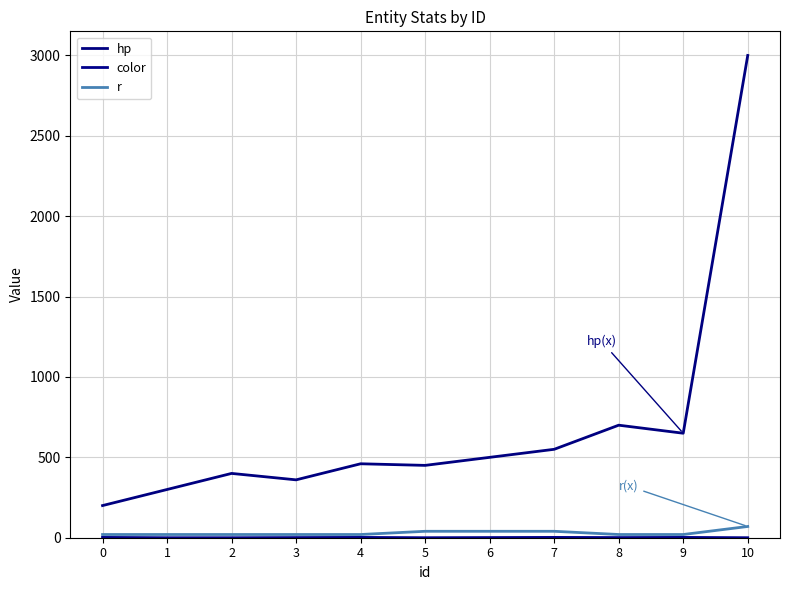

How many series are shown in this chart?

3